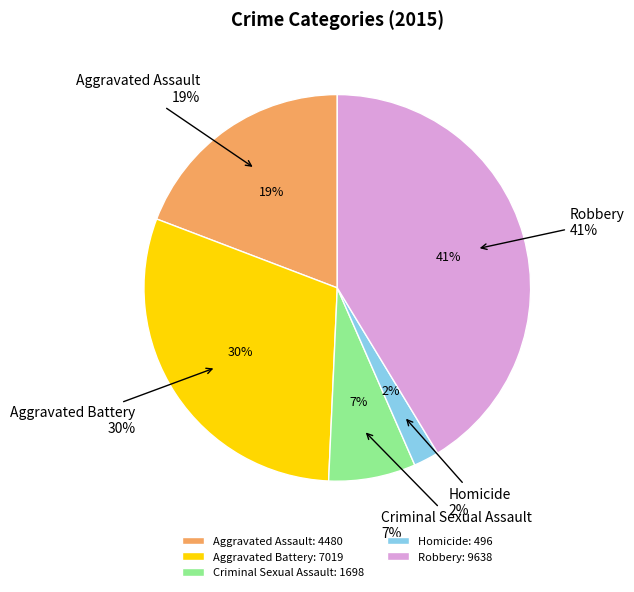

To the nearest percent, what is the average slice percentage?

20%